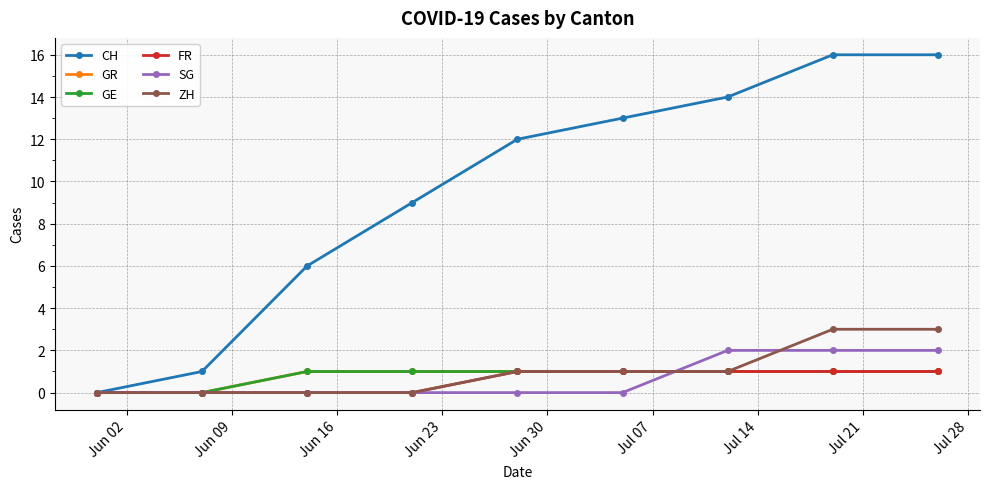

What is the difference between the second highest and minimum values in the FR series?

1